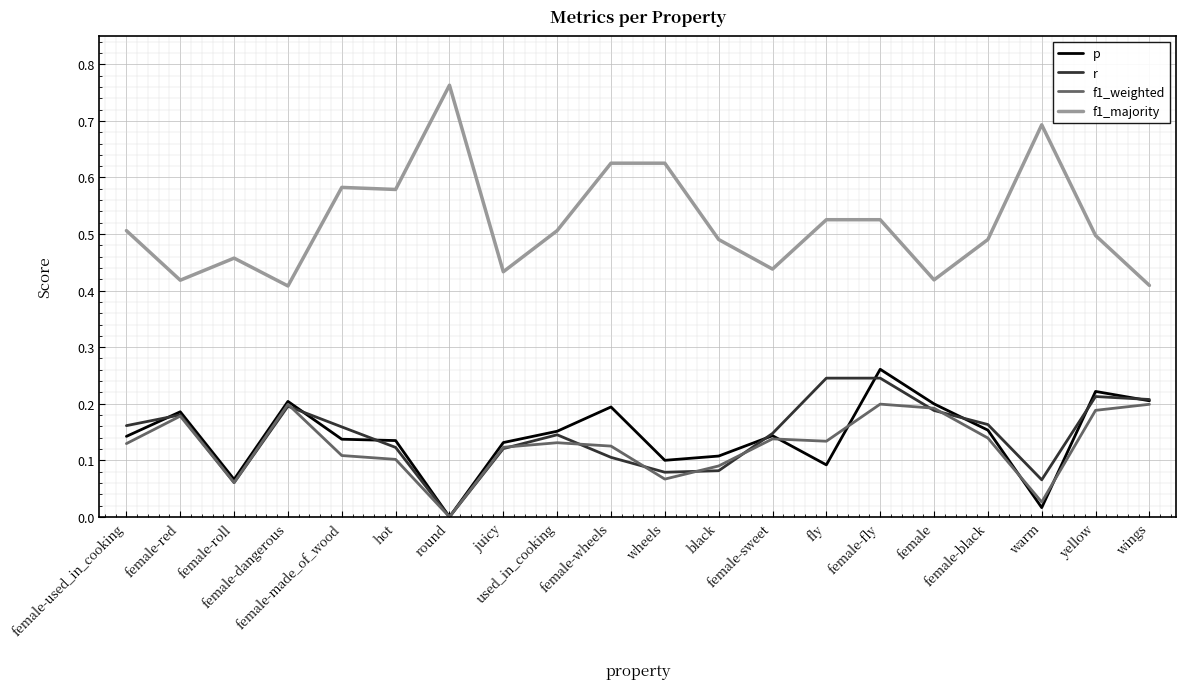

Which series has the largest total across all categories?

f1_majority